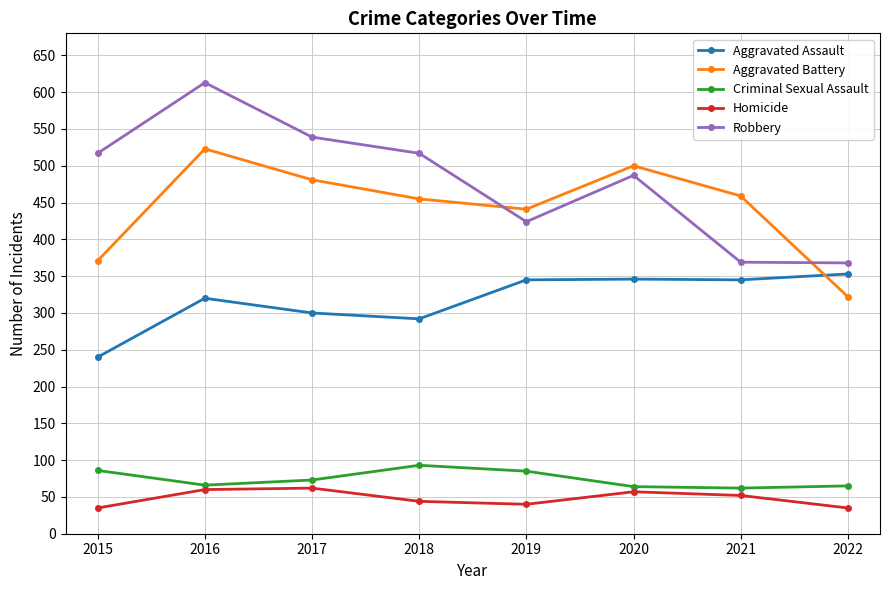

At which label is Aggravated Battery closest to 422?

2019